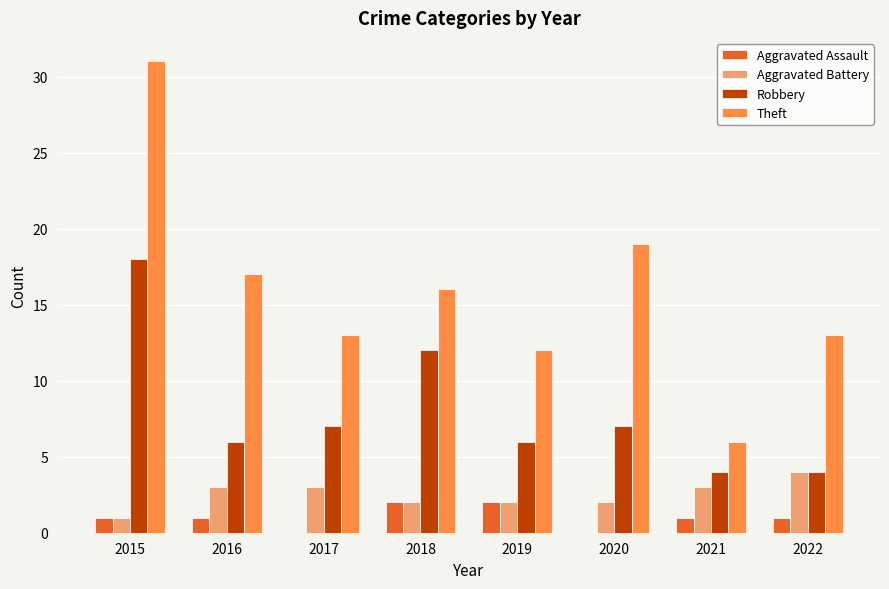

What is the maximum value for Aggravated Battery?

4